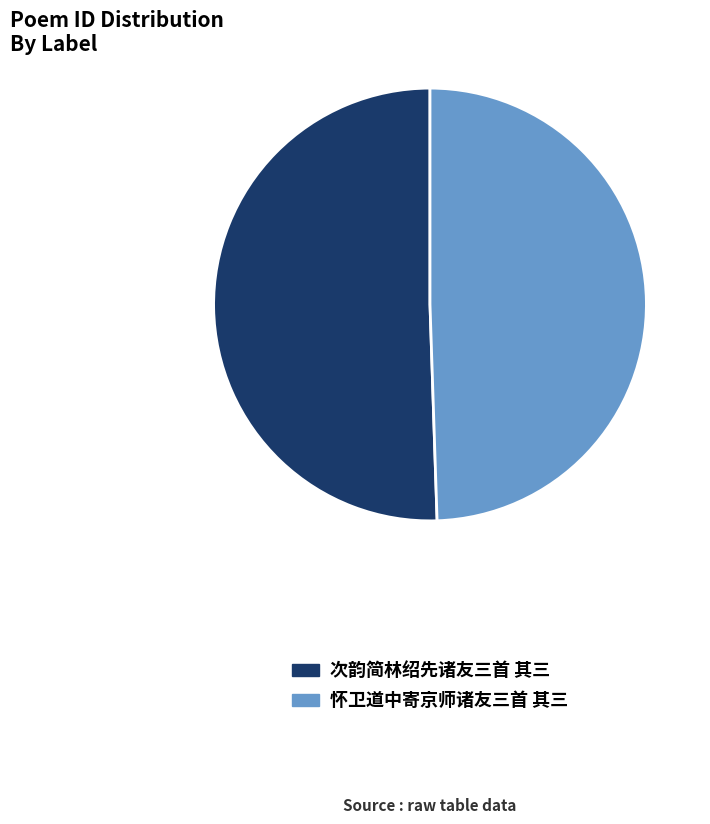

Do 次韵简林绍先诸友三首 其三 and 怀卫道中寄京师诸友三首 其三 together represent more than half of the pie?

Yes